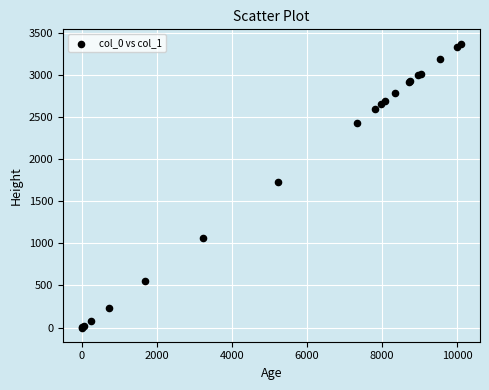

What Y value in the scatter plot is closest to 1685?

1725.2